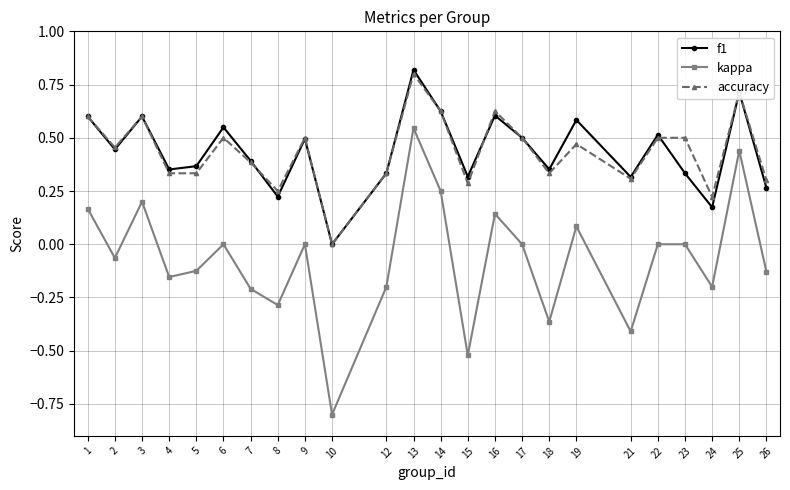

Is it true that f1 equals 0.8 at 13?

True